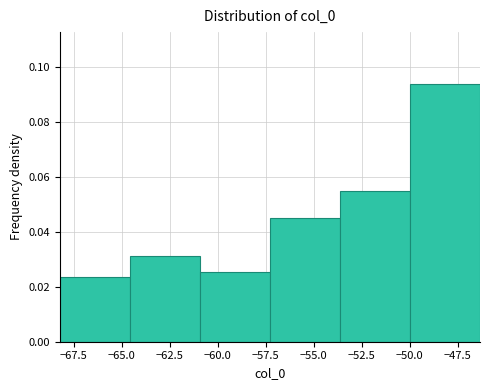

Reading left to right, transcribe this chart: for each bar, give the range it covers on the x-axis and its height. Neither the bar edges nor the heights are printed on the chart, so give them approximately, as read against the axes.

-68.0 to -64.5: 0.024
-64.5 to -61.0: 0.032
-61.0 to -57.5: 0.026
-57.5 to -53.5: 0.046
-53.5 to -50.0: 0.054
-50.0 to -46.5: 0.094